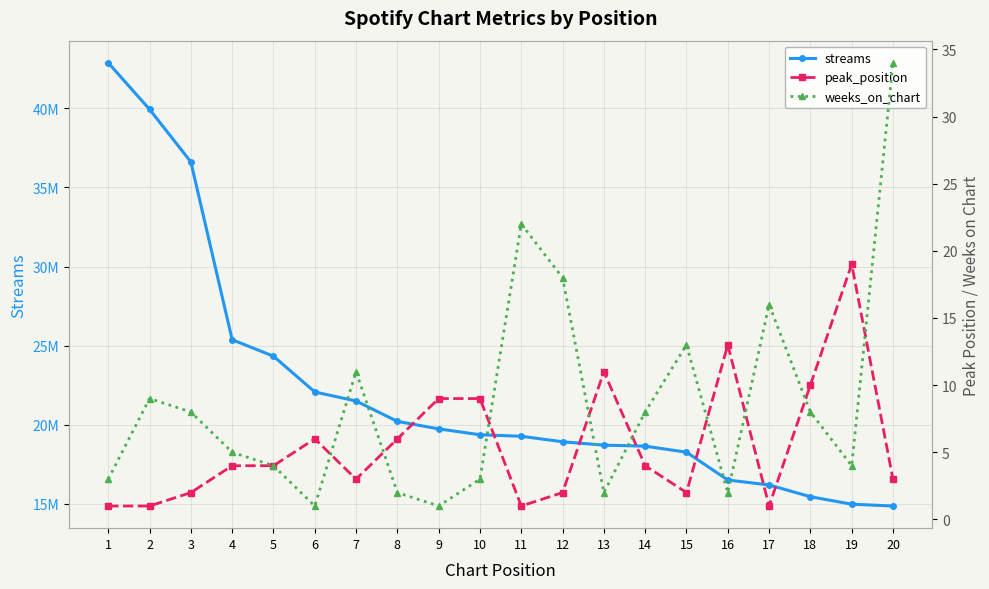

True or false: streams and peak_position cross at least once.

False